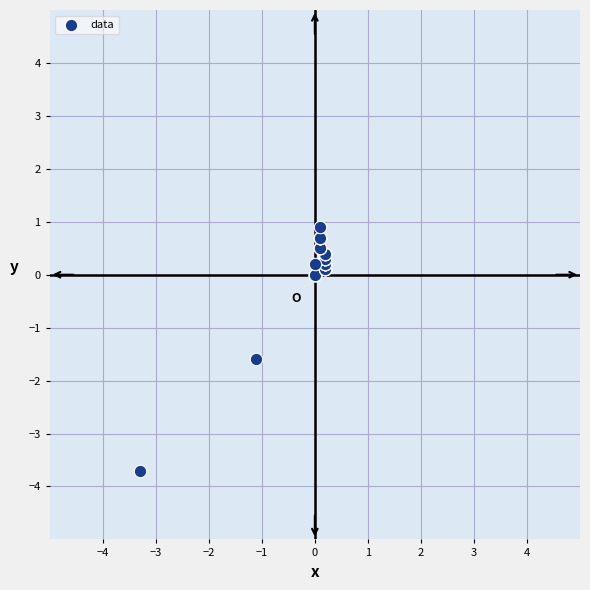

What Y value in the scatter plot is closest to -1?

-1.6